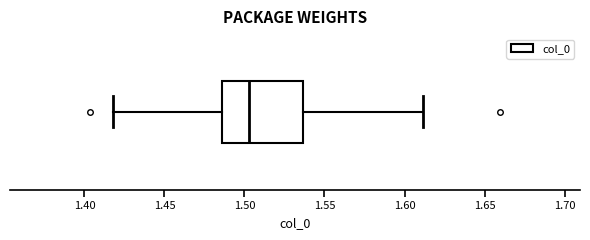

Read this box plot against the x-axis: the position of the median line, the range covered by the box, and the ends of both whiskers. The values are not printed on the chart, so give them approximately, as read against the axis.

median 1.505, box 1.485 to 1.535, whiskers 1.420 to 1.610